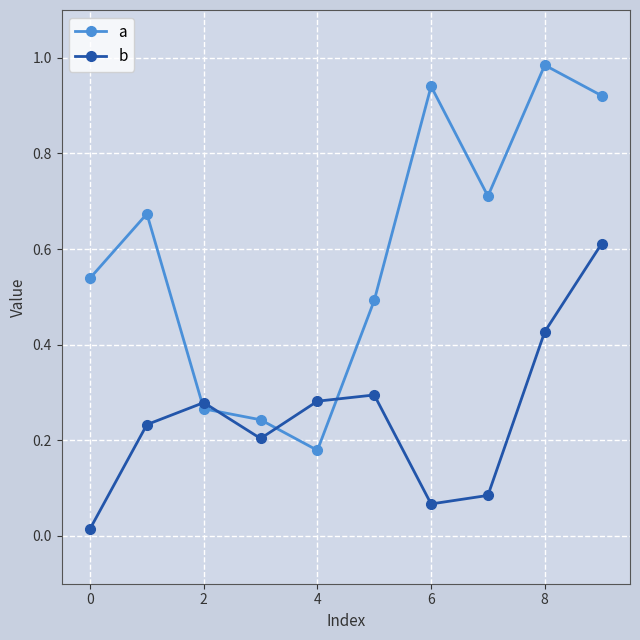

What is the difference between the maximum and minimum values in the b series?

0.6